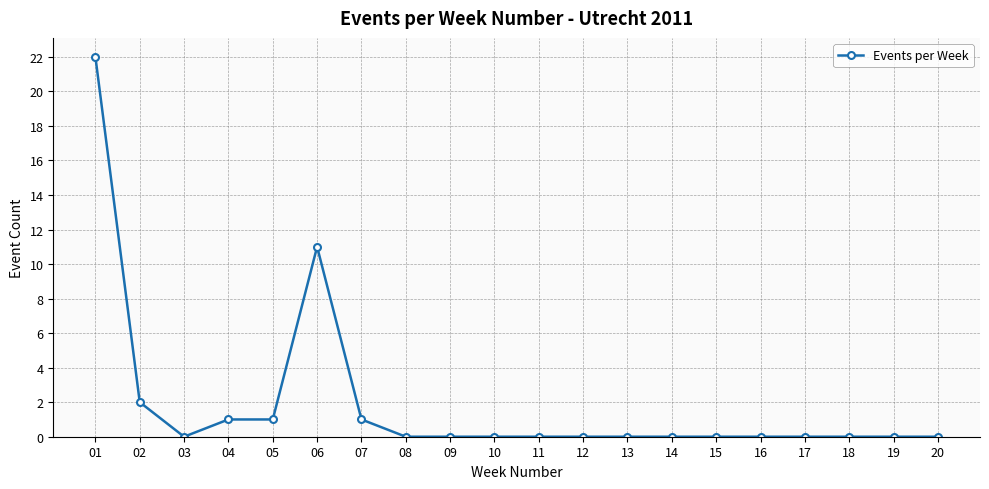

Which has a higher value, 18 or 04?

04